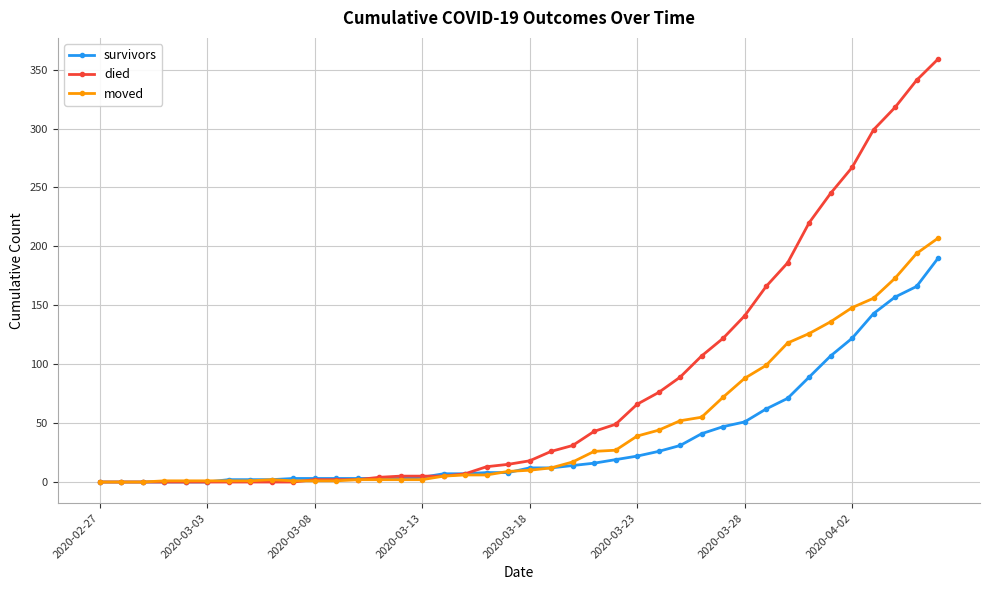

Which series has the largest total across all categories?

died